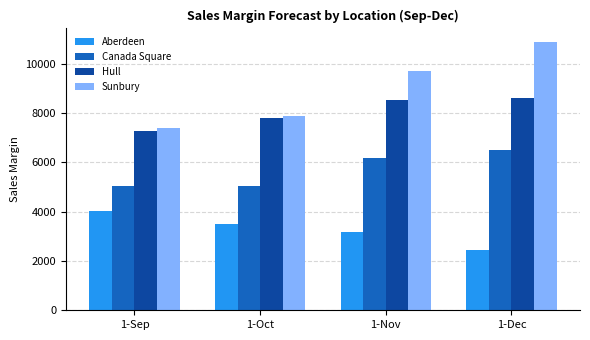

At how many categories does at least one series exceed 4820?

4